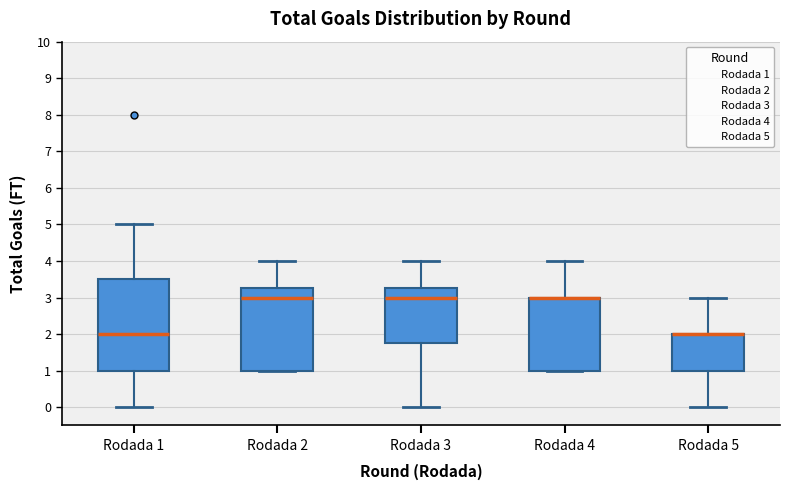

Reading left to right, transcribe this box plot: for each box, give where its median line is, the range the box spans, and where its two whiskers end, as read against the y-axis. The values are not printed on the chart, so give them approximately, as read against the axis.

Rodada 1: median 2.0, box 1.0 to 3.5, whiskers 0.0 to 5.0
Rodada 2: median 3.0, box 1.0 to 3.3, whiskers 1.0 to 4.0
Rodada 3: median 3.0, box 1.8 to 3.3, whiskers 0.0 to 4.0
Rodada 4: median 3.0 (drawn on the box's upper edge), box 1.0 to 3.0, whiskers 1.0 to 4.0
Rodada 5: median 2.0 (drawn on the box's upper edge), box 1.0 to 2.0, whiskers 0.0 to 3.0